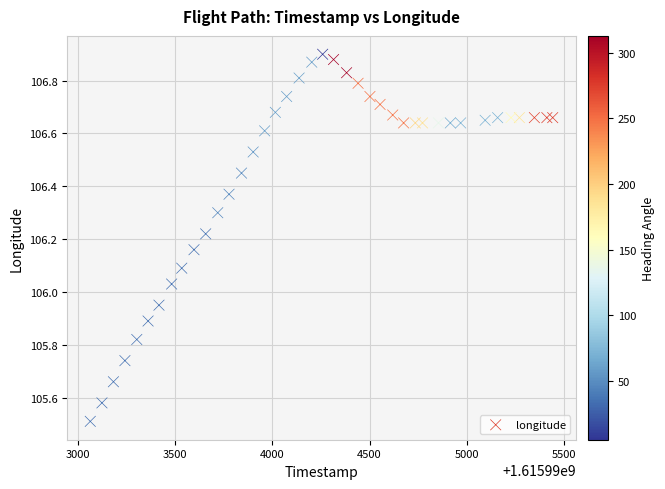

What is the range of Y values (max minus min)?

1.4